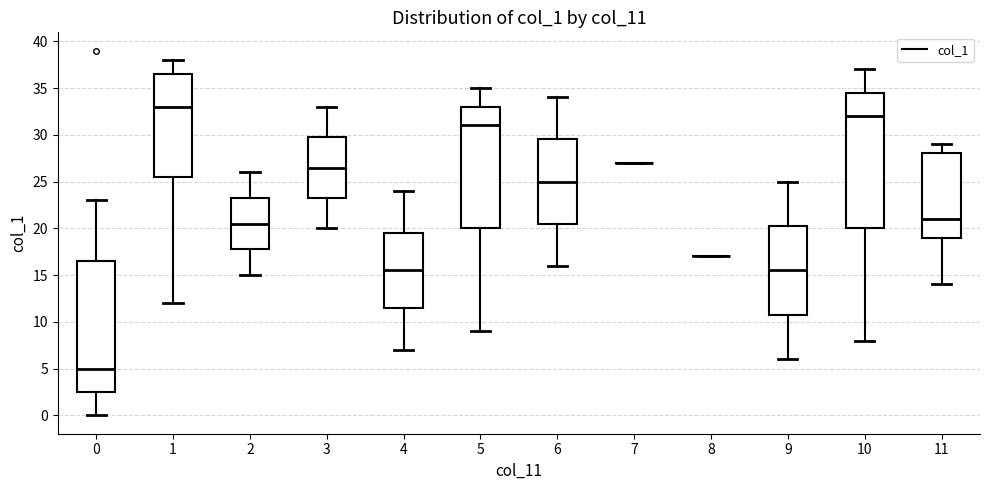

Comparing the boxes themselves (not the whiskers), which one is the tallest?

10